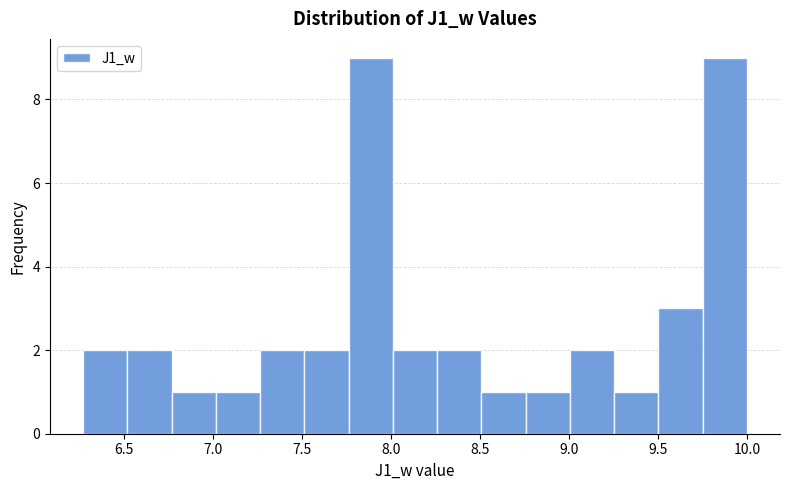

Reading left to right, transcribe this chart: for each bar, give the range it covers on the x-axis and its height. Neither the bar edges nor the heights are printed on the chart, so give them approximately, as read against the axes.

6.25 to 6.50: 2
6.50 to 6.75: 2
6.75 to 7.00: 1
7.00 to 7.25: 1
7.25 to 7.50: 2
7.50 to 7.75: 2
7.75 to 8.00: 9
8.00 to 8.25: 2
8.25 to 8.50: 2
8.50 to 8.75: 1
8.75 to 9.00: 1
9.00 to 9.25: 2
9.25 to 9.50: 1
9.50 to 9.75: 3
9.75 to 10.00: 9